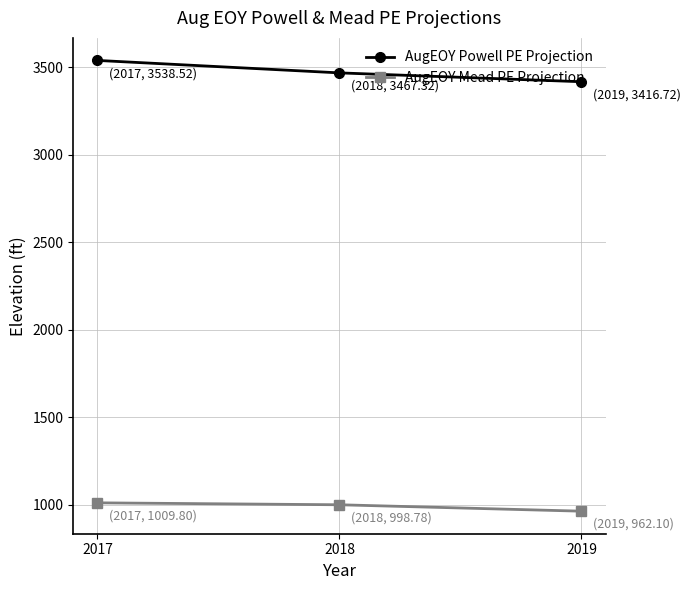

What is the difference between the highest and lowest values at 2017?

2528.7